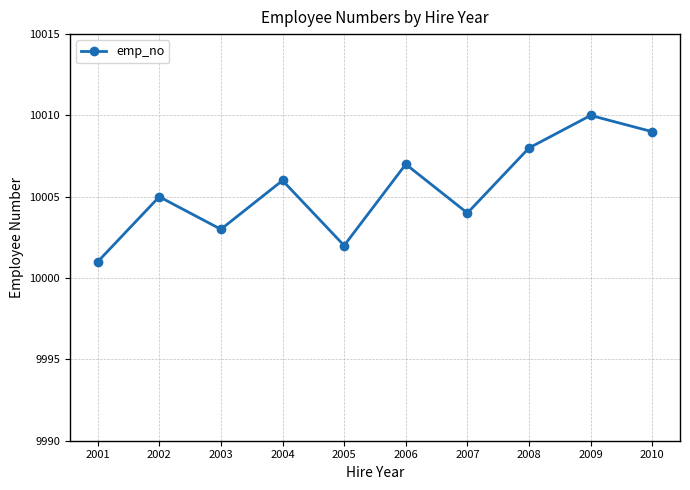

Reading right to left, what are all the values shown in this chart?

2010=10009	2009=10010	2008=10008	2007=10004	2006=10007	2005=10002	2004=10006	2003=10003	2002=10005	2001=10001